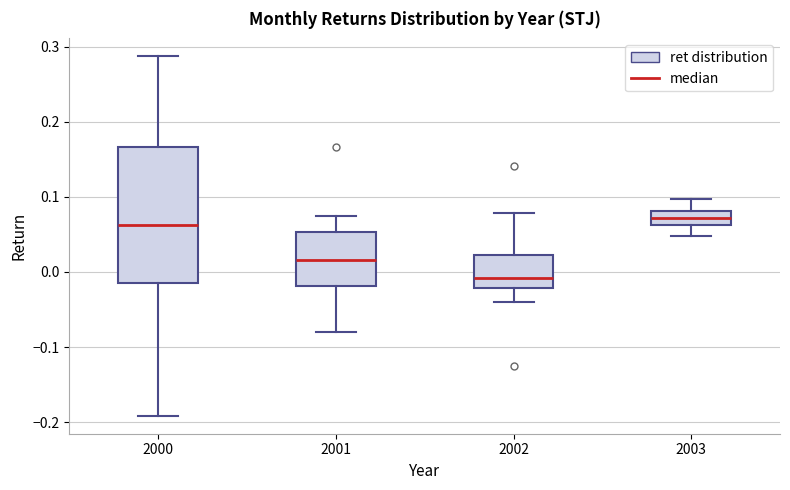

Reading left to right, read every box against the y-axis: the position of its median line, the range the box covers, and the ends of its whiskers. The values are not printed on the chart, so give them approximately, as read against the axis.

2000: median 0.06, box -0.02 to 0.17, whiskers -0.19 to 0.29
2001: median 0.02, box -0.02 to 0.05, whiskers -0.08 to 0.07
2002: median -0.01, box -0.02 to 0.02, whiskers -0.04 to 0.08
2003: median 0.07, box 0.06 to 0.08, whiskers 0.05 to 0.10